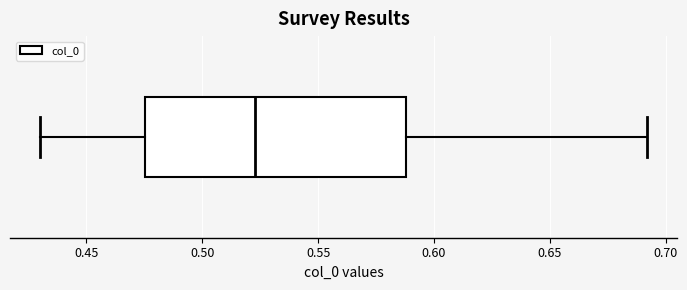

Transcribe this box plot: give where the median line is, the range the box spans, and where the two whiskers end, as read against the x-axis. The values are not printed on the chart, so give them approximately, as read against the axis.

median 0.525, box 0.475 to 0.590, whiskers 0.430 to 0.690